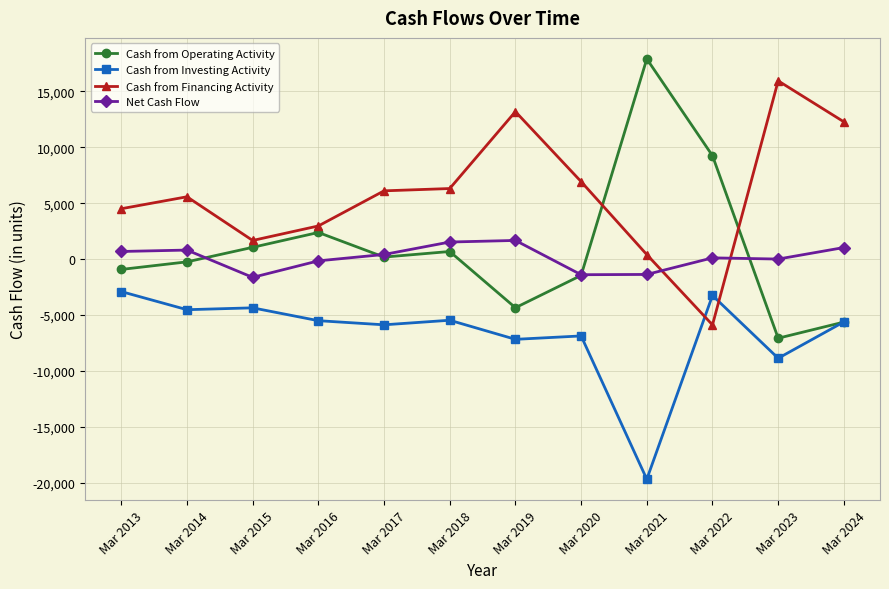

True or false: Cash from Financing Activity and Net Cash Flow cross at least once.

True